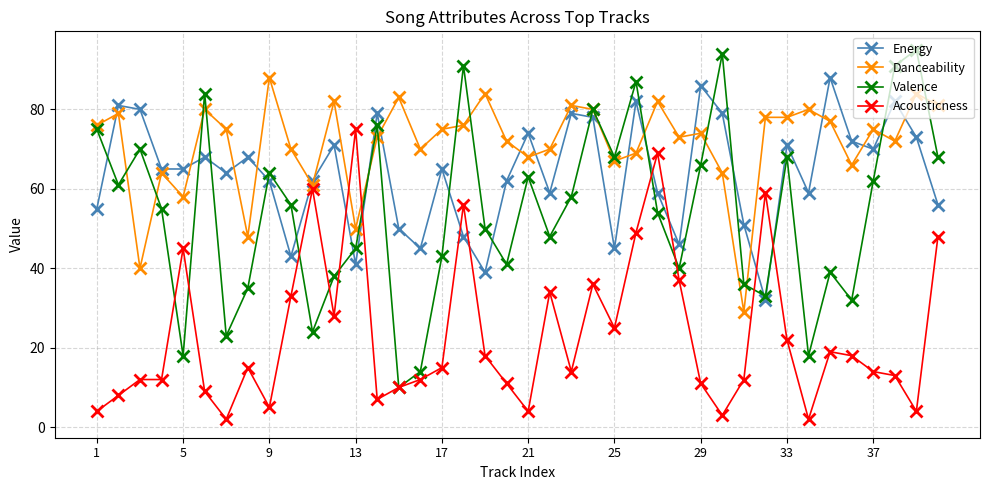

Rank the series by their average value, from highest to lowest.

Danceability, Energy, Valence, Acousticness